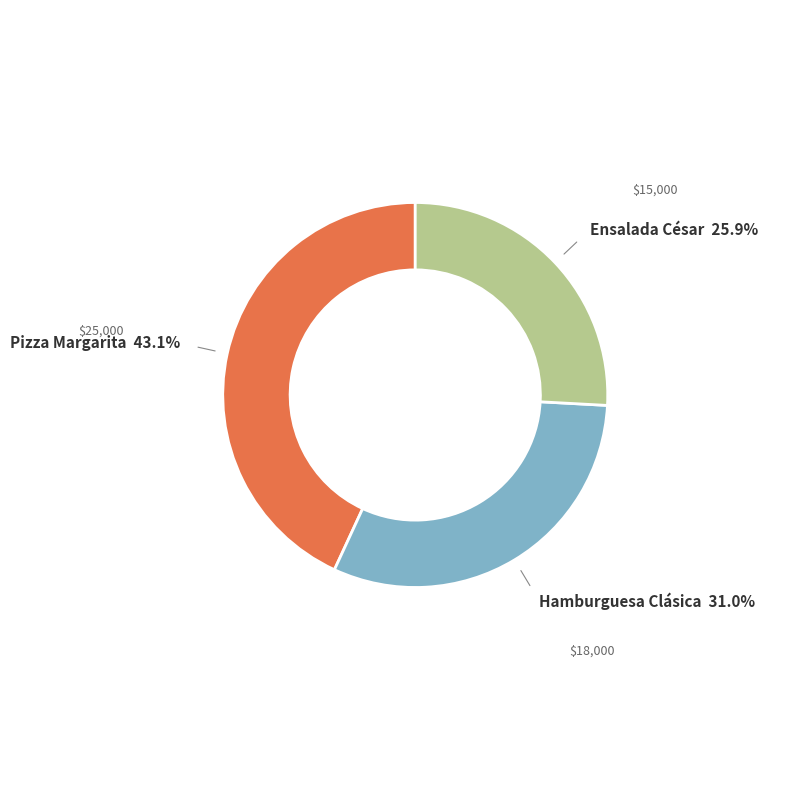

How many slices are in this pie chart?

3